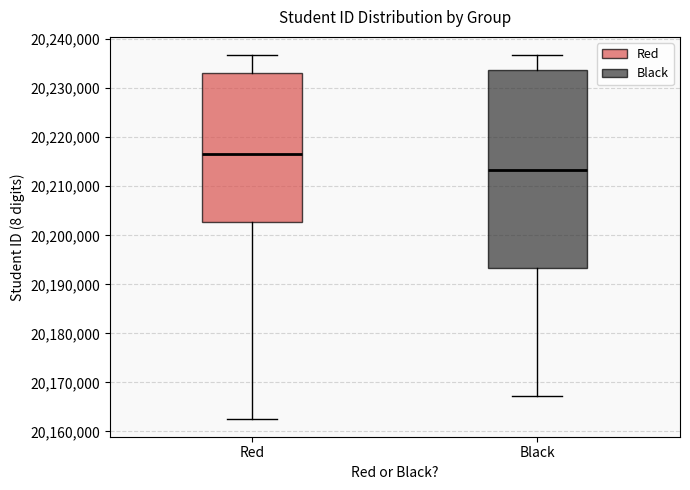

Comparing the boxes themselves (not the whiskers), which one is the tallest?

Black